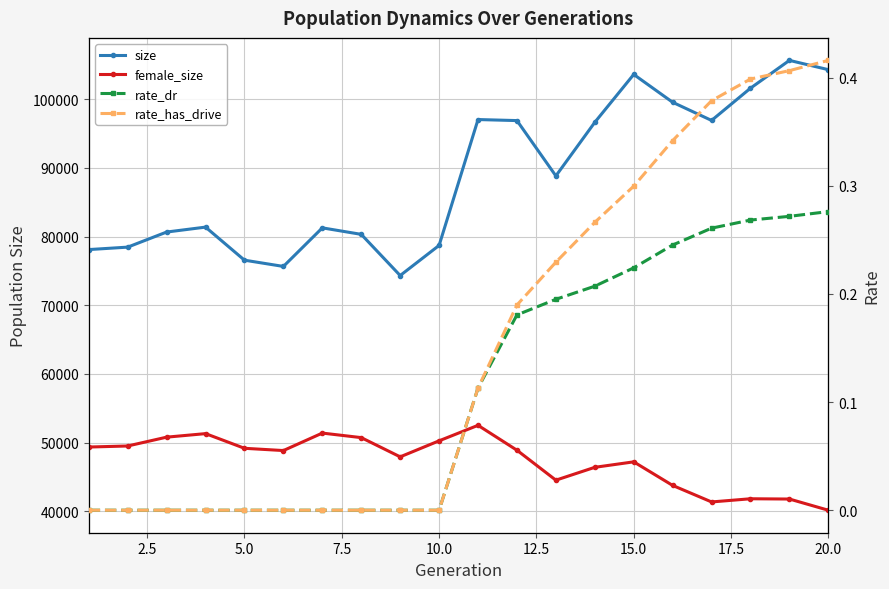

True or false: size has a value of 138984.6 at 17.5.

False